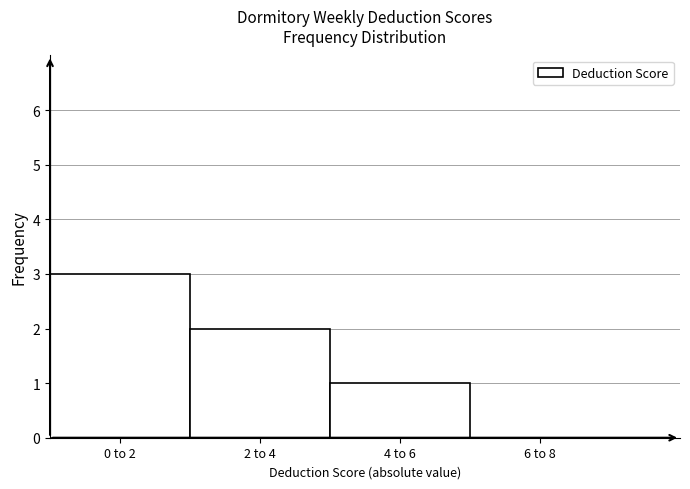

Reading left to right, extract all data points from this chart.

0 to 2=3	2 to 4=2	4 to 6=1	6 to 8=0